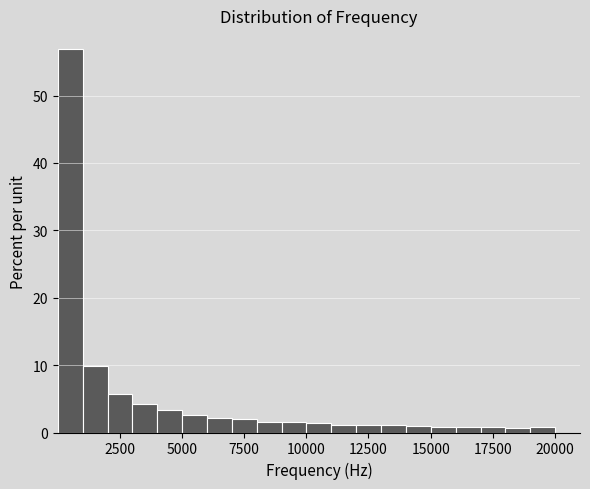

Read against the x-axis, roughly where is the centre of the tallest bar?

500